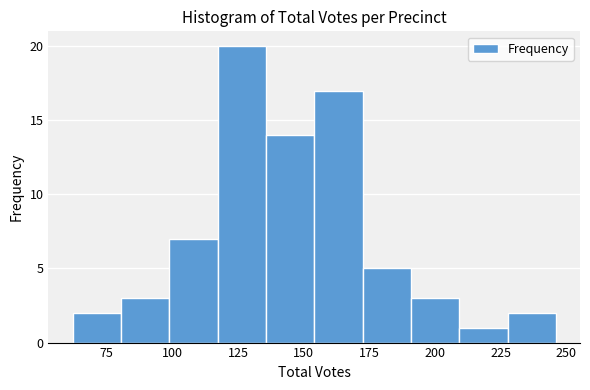

Read against the x-axis, roughly where is the centre of the tallest bar?

125